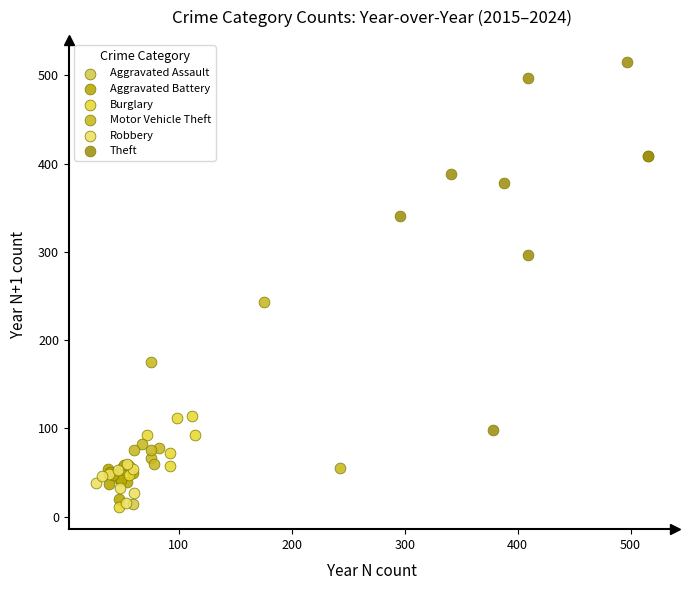

Which series has the widest spread of Y values?

Theft